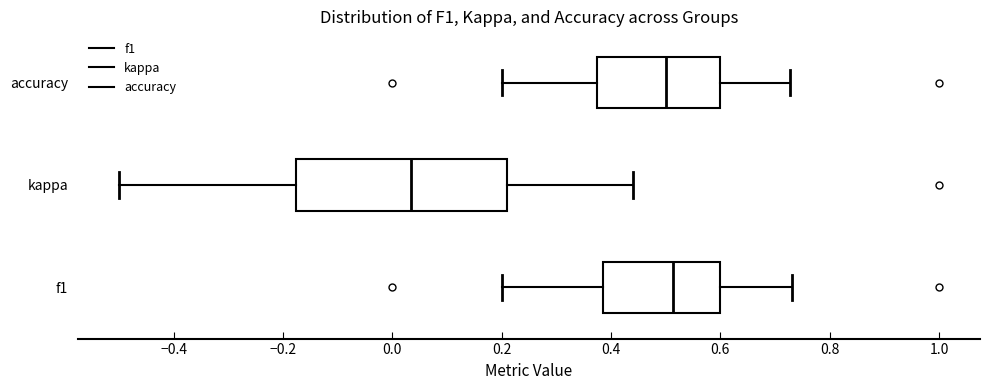

Reading bottom to top, transcribe this box plot: for each box, give where its median line is, the range the box spans, and where its two whiskers end, as read against the x-axis. The values are not printed on the chart, so give them approximately, as read against the axis.

f1: median 0.52, box 0.38 to 0.60, whiskers 0.20 to 0.74
kappa: median 0.04, box -0.18 to 0.22, whiskers -0.50 to 0.44
accuracy: median 0.50, box 0.38 to 0.60, whiskers 0.20 to 0.72